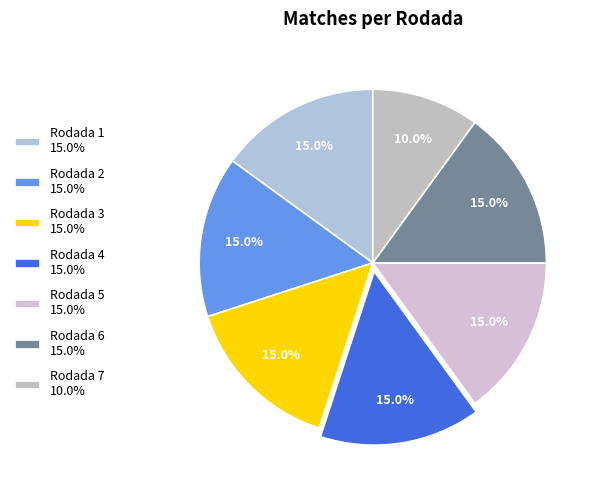

To the nearest percent, what is the combined percentage of Rodada 6 and Rodada 5?

30%